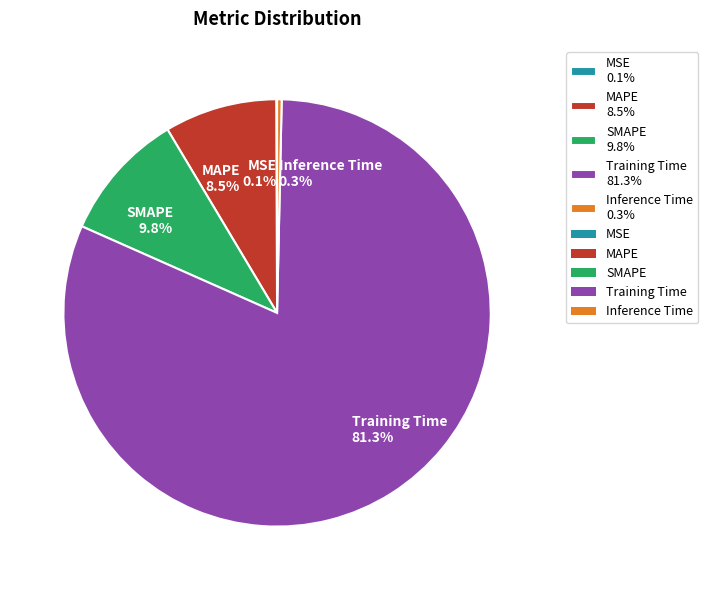

To the nearest percent, what is the combined percentage of Training Time and MAPE?

90%